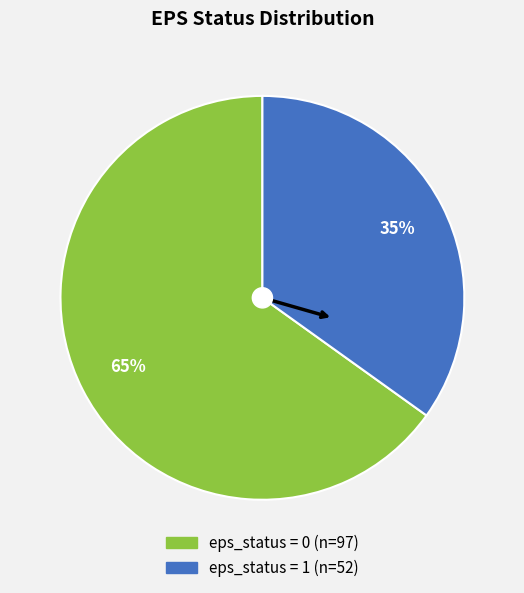

To the nearest percent, what is the difference between the largest and smallest slice percentages?

30%